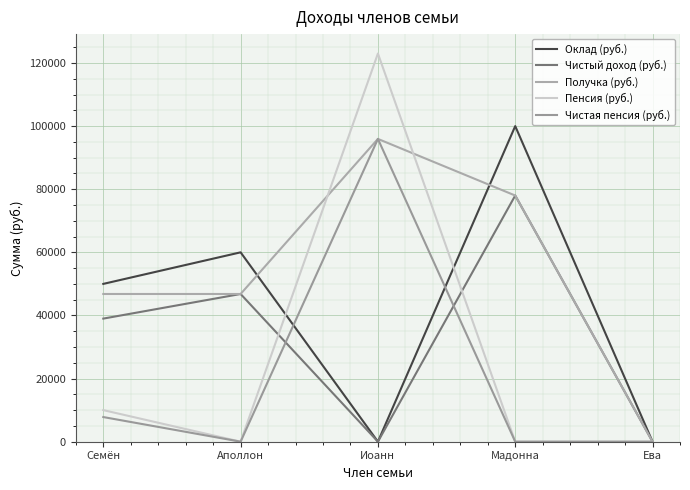

The value of Оклад (руб.) at Семён is 33074.9. True or false?

False